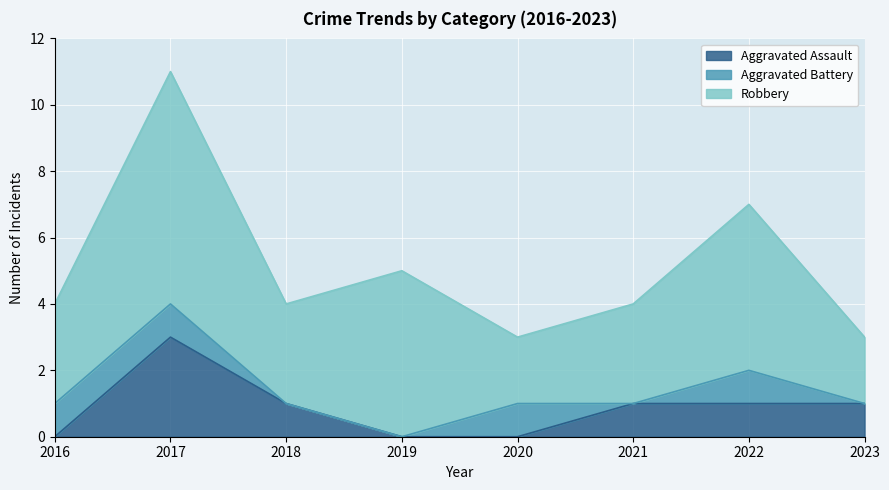

The value of Aggravated Assault at 2018 is 0. True or false?

False